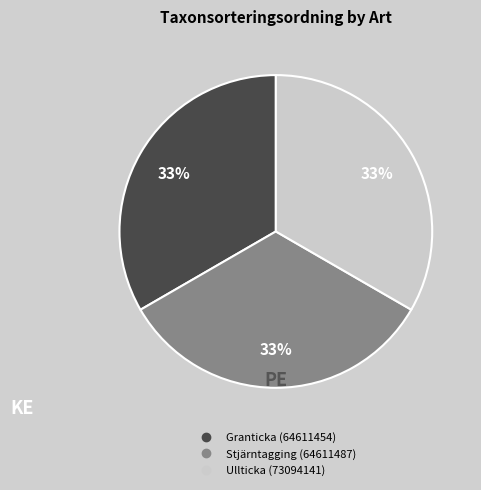

To the nearest percent, what portion does Stjärntagging (64611487) represent?

33%